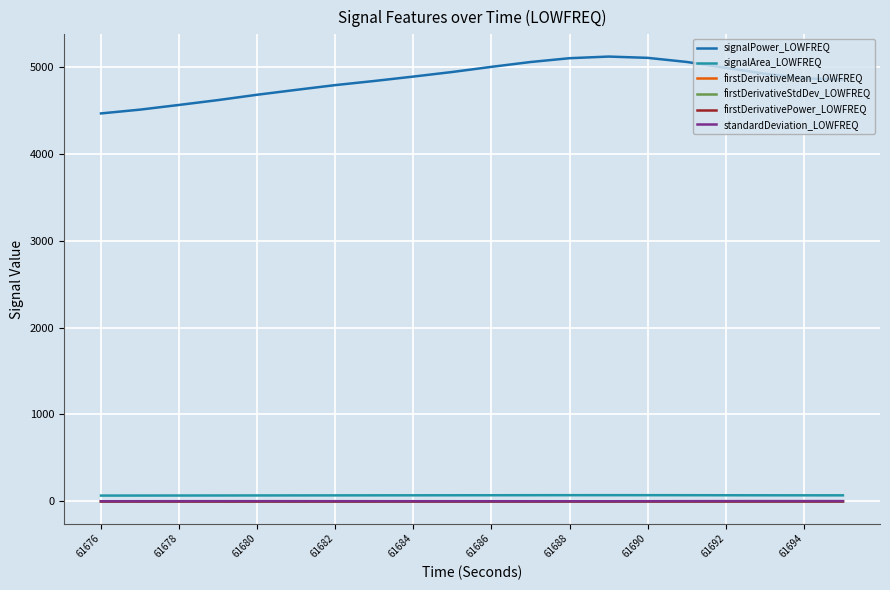

In firstDerivativeMean_LOWFREQ, how many points are lower than both neighbors (excluding endpoints)?

2